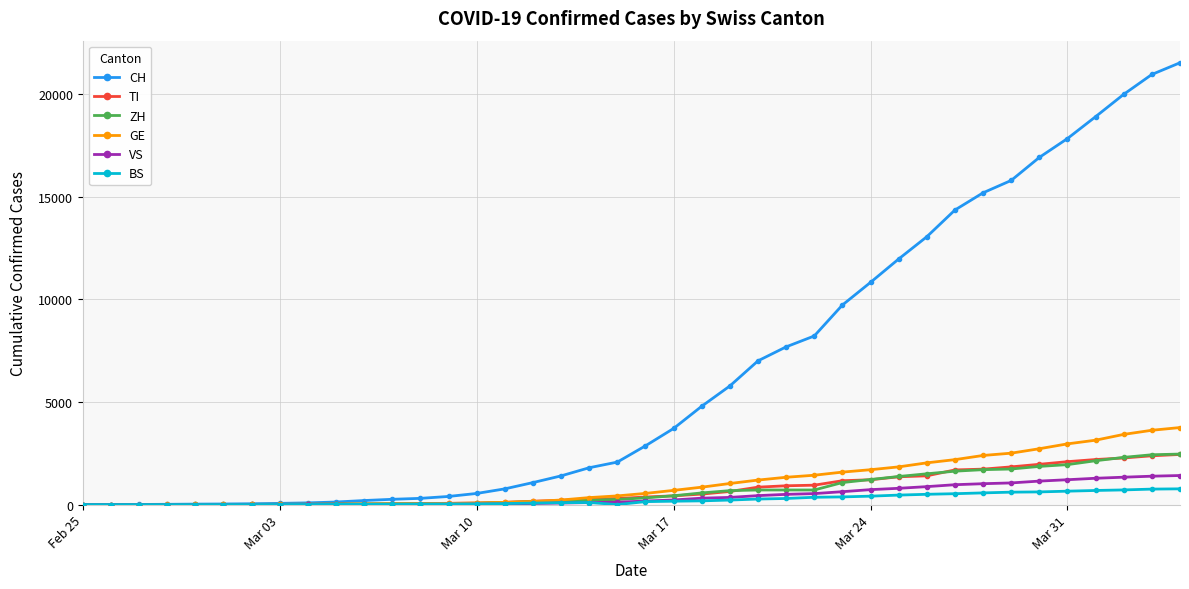

What is the maximum value for VS?

1416